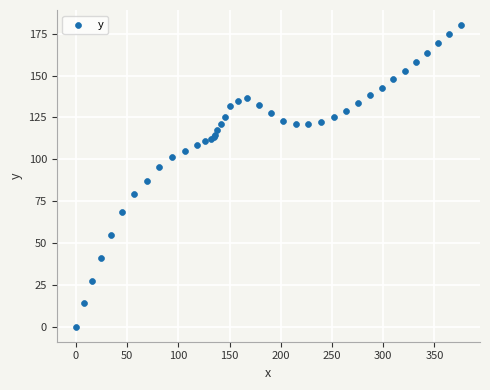

What Y value in the scatter plot is closest to 90?

87.1